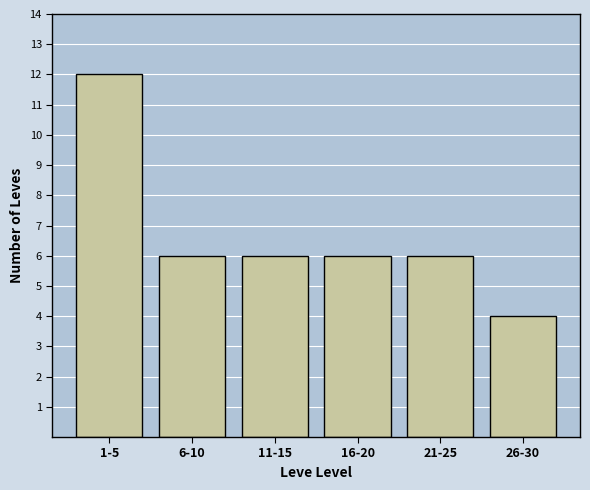

Reading left to right, list all the values displayed in this chart.

12	6	6	6	6	4